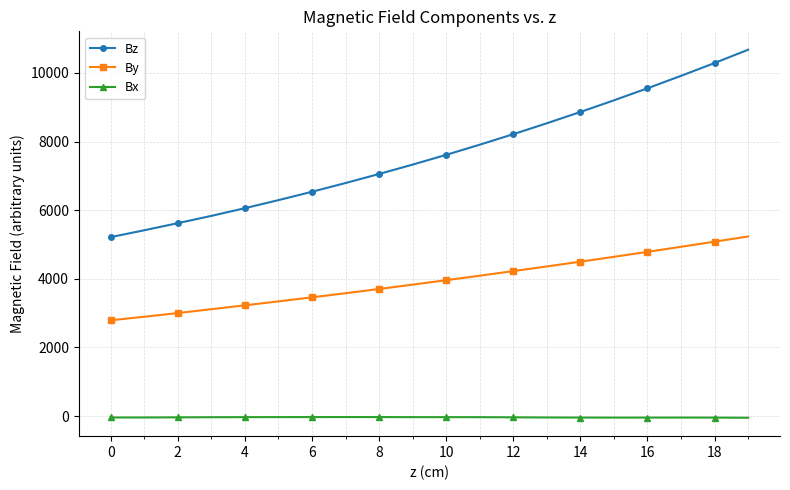

How many values in the Bz series exceed 7612?

10